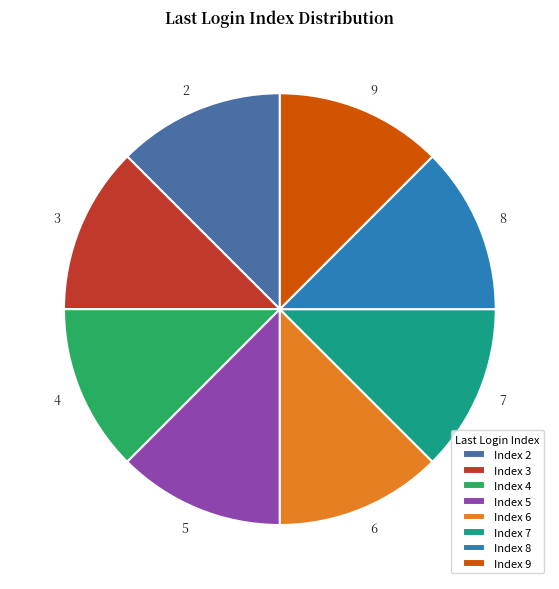

The 5 slice represents 20% of the pie. True or false?

False